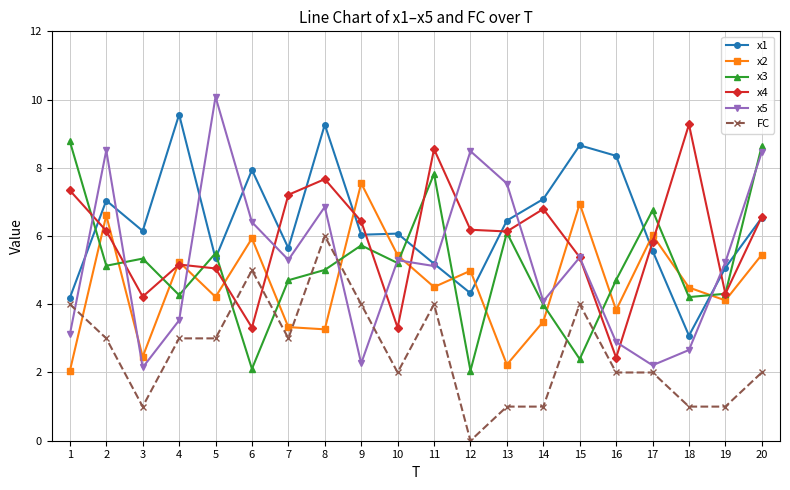

Which series has the largest total across all categories?

x1